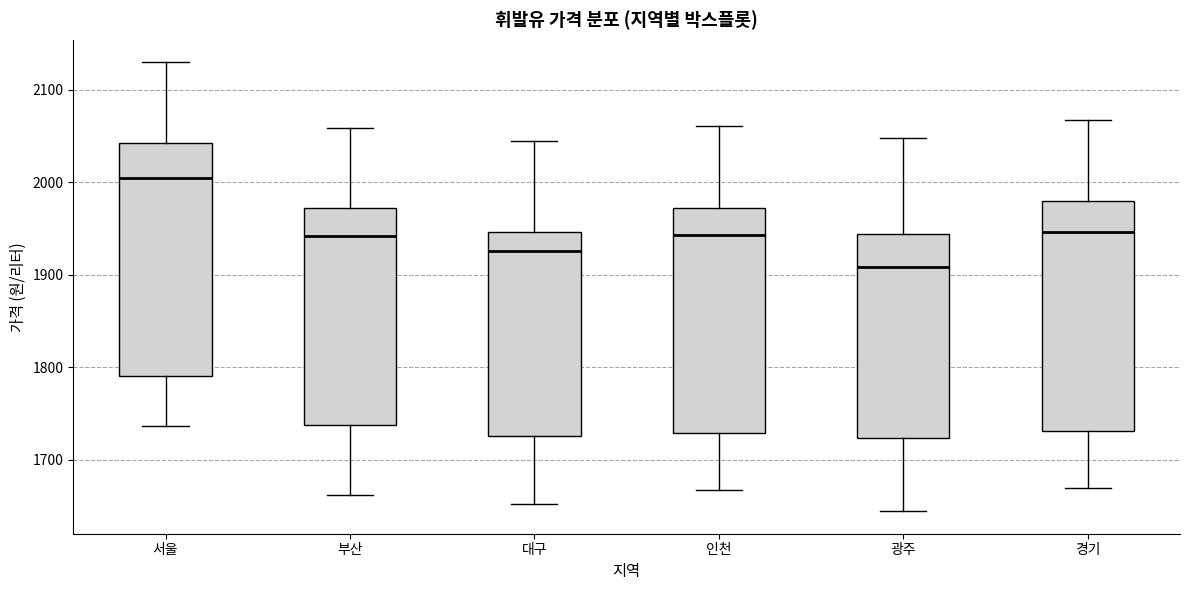

Where does the lower whisker of the box for 경기 end on the y-axis? The values are not printed on the chart, so give them approximately, as read against the axis.

1670